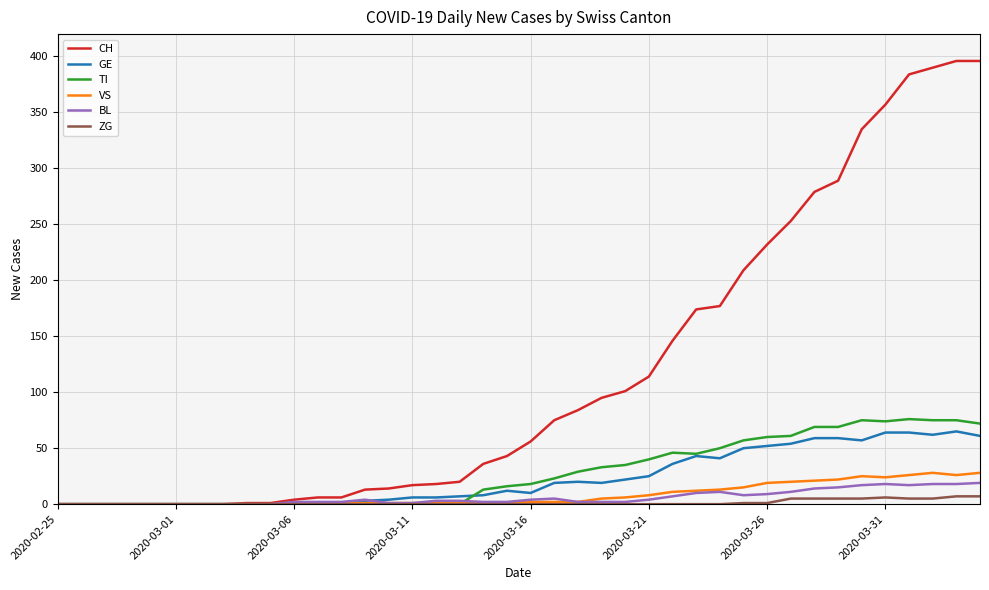

Which series has the largest range (max minus min)?

CH